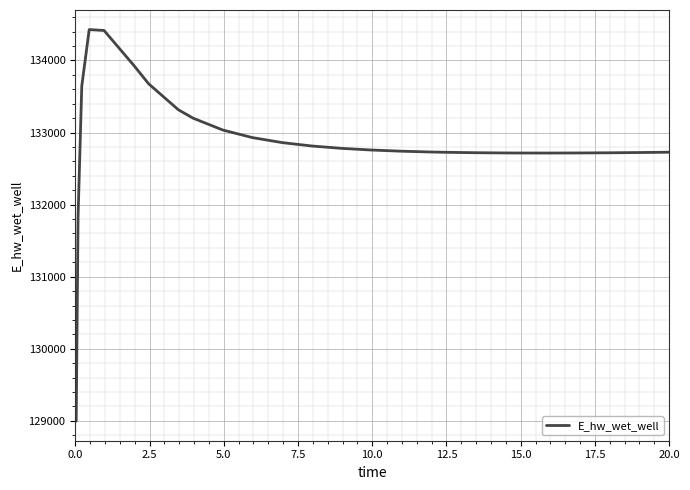

What is the minimum value shown in the chart?

128996.2